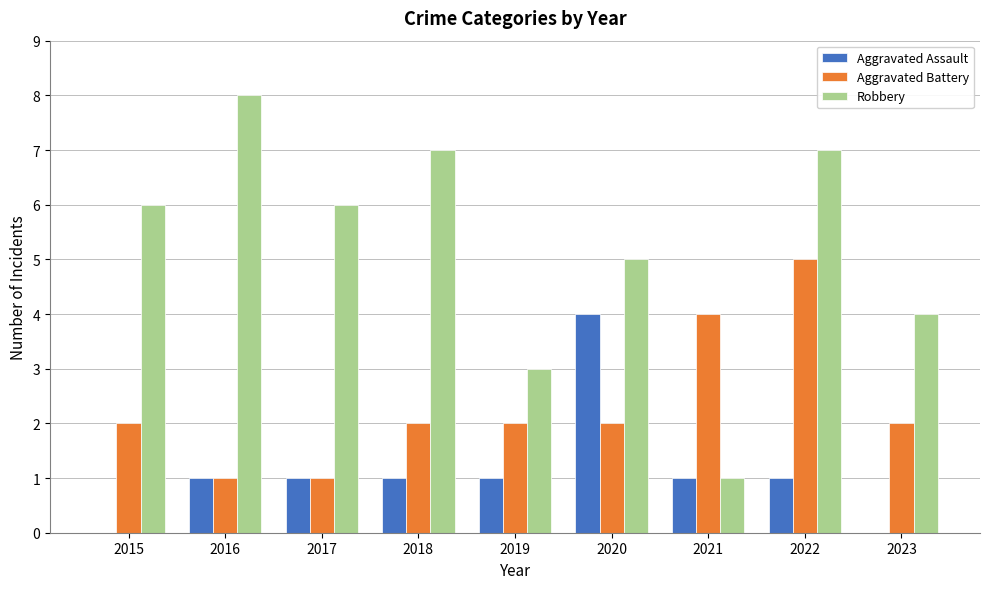

Which series has the largest total across all categories?

Robbery